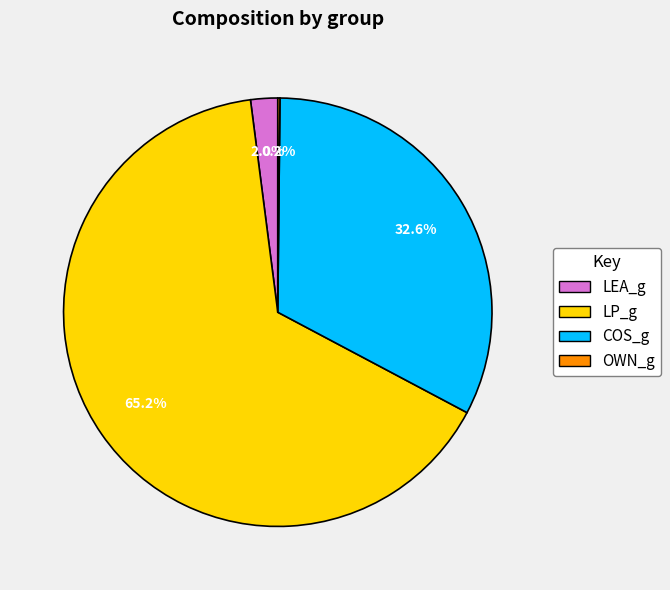

Between LP_g and LEA_g, which is larger?

LP_g